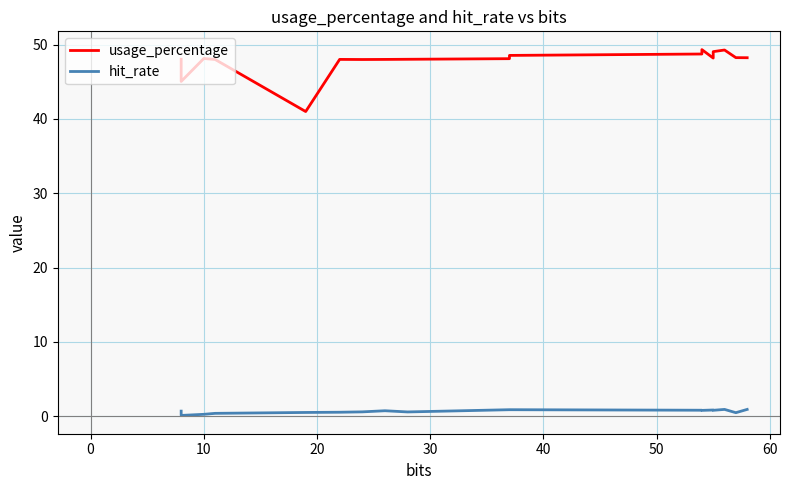

Which series has the widest spread of values?

usage_percentage